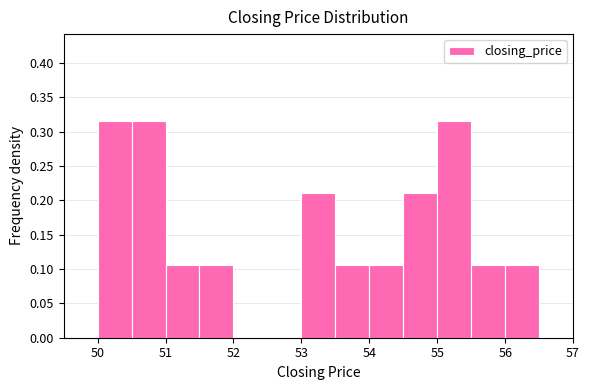

Reading left to right, list every bar in this chart as the range it spans on the x-axis followed by its height. The values are not printed on the chart, so give them approximately, as read against the axis.

49.5 to 50.0: 0
50.0 to 50.5: 0.315
50.5 to 51.0: 0.315
51.0 to 51.5: 0.105
51.5 to 52.0: 0.105
52.0 to 52.5: 0
52.5 to 53.0: 0
53.0 to 53.5: 0.210
53.5 to 54.0: 0.105
54.0 to 54.5: 0.105
54.5 to 55.0: 0.210
55.0 to 55.5: 0.315
55.5 to 56.0: 0.105
56.0 to 56.5: 0.105